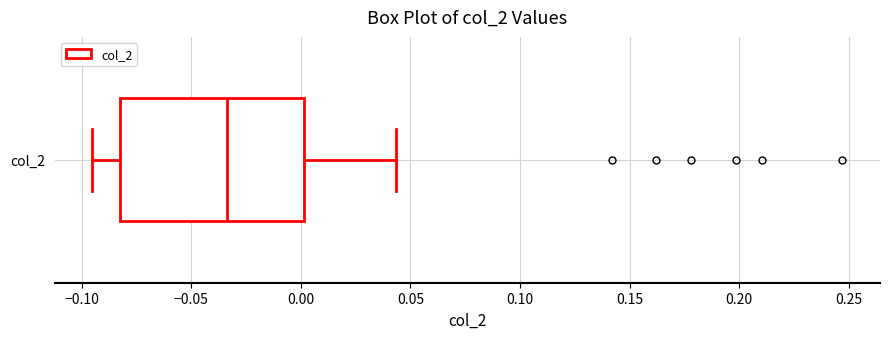

Transcribe this box plot: give where the median line is, the range the box spans, and where the two whiskers end, as read against the x-axis. The values are not printed on the chart, so give them approximately, as read against the axis.

median -0.035, box -0.080 to 0.000, whiskers -0.095 to 0.045